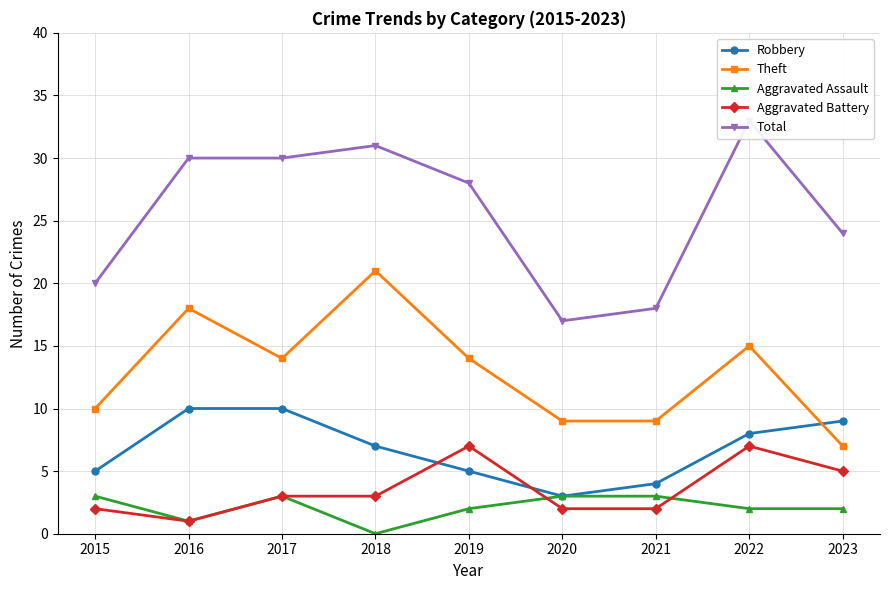

The Total series shows 6 at 2016. True or false?

False